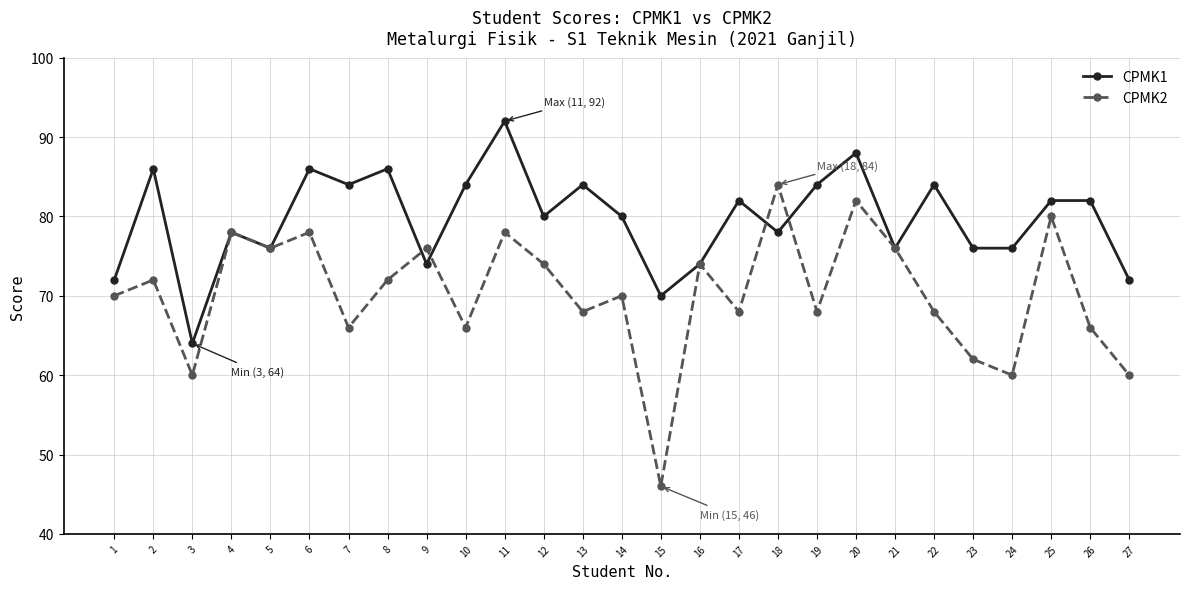

The value of CPMK2 at 13 is 17. True or false?

False